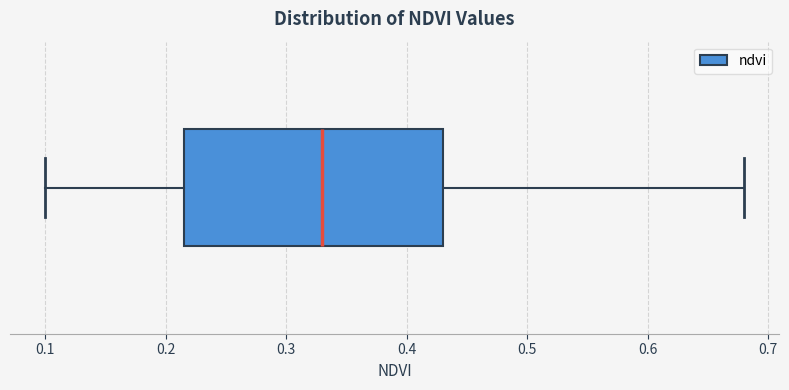

Where does the left whisker of the box end on the x-axis? The values are not printed on the chart, so give them approximately, as read against the axis.

0.10